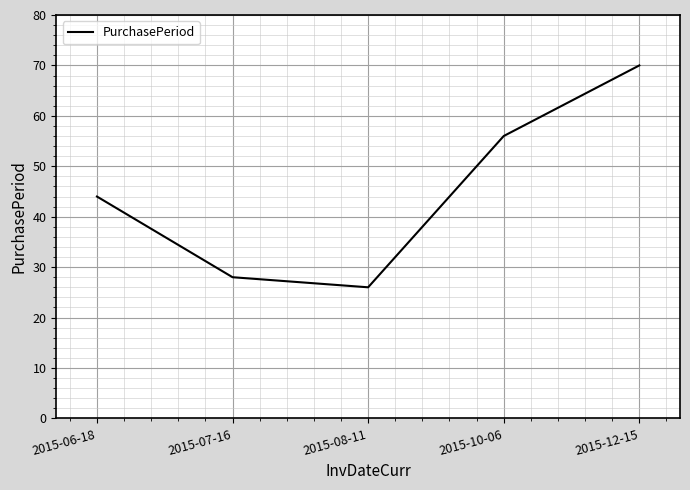

What is the sum of all values?

224